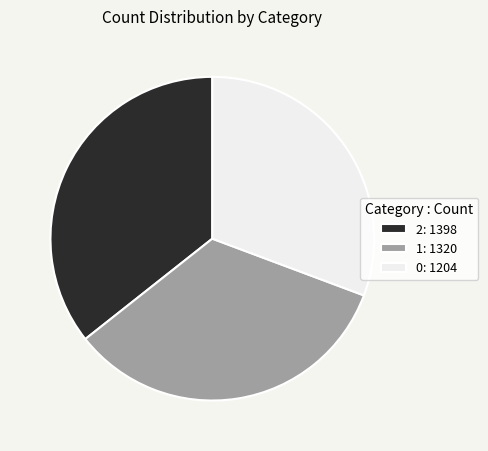

Does 1 account for over 50% of the chart?

No